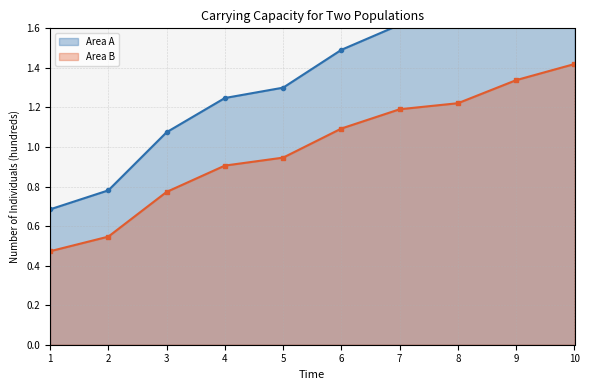

True or false: Area B has more than 1 points higher than both neighbors.

False